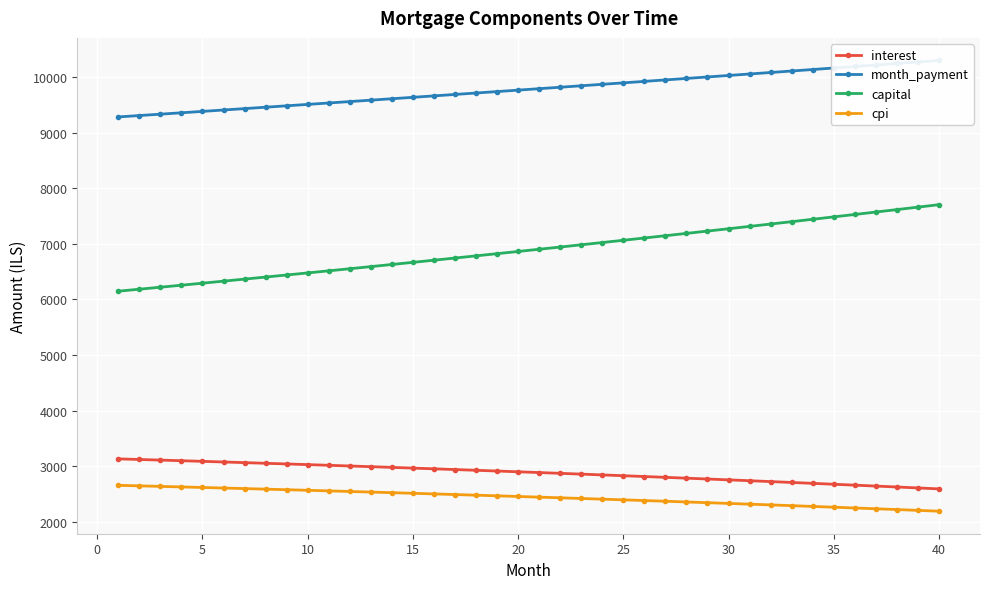

At how many categories does at least one series exceed 7852?

40